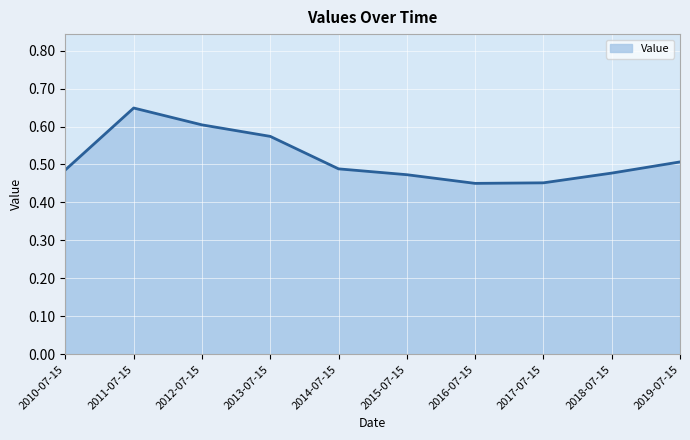

True or false: the data shows 0.6 at 2012-07-15.

True